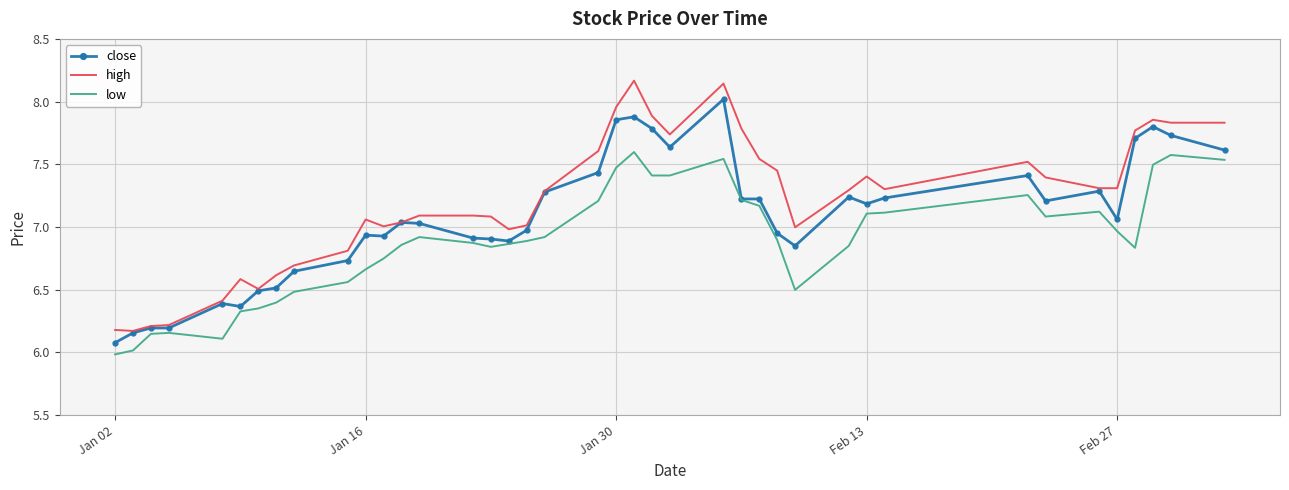

True or false: low and high intersect in this chart.

False